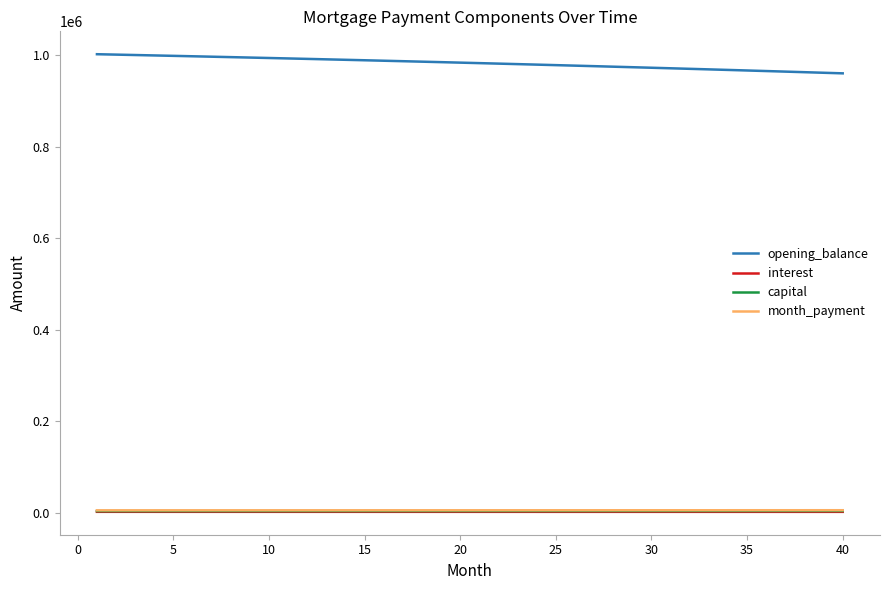

True or false: opening_balance and interest intersect in this chart.

False